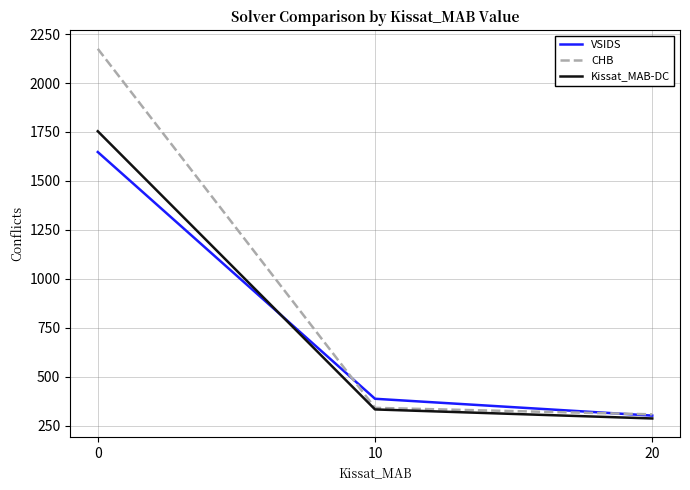

Rank the series by their maximum value, from highest to lowest.

CHB, Kissat_MAB-DC, VSIDS